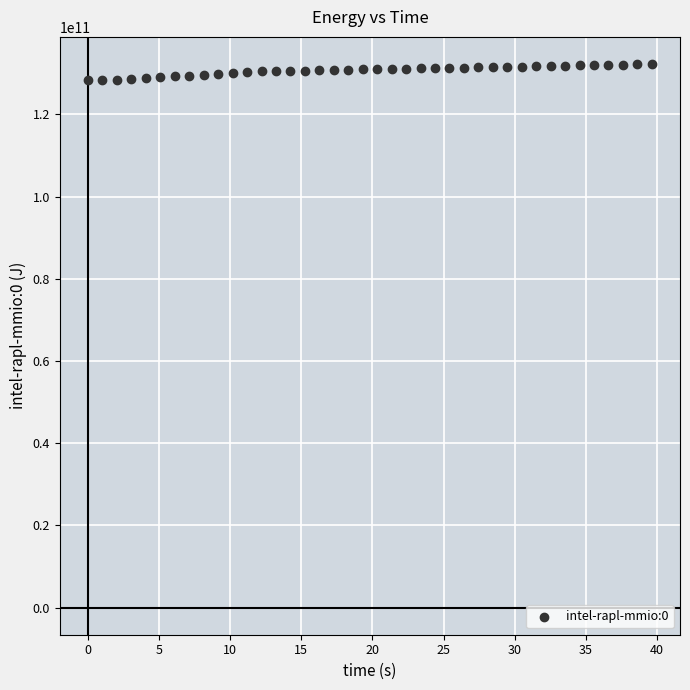

What is the range of Y values (max minus min)?

3855617693